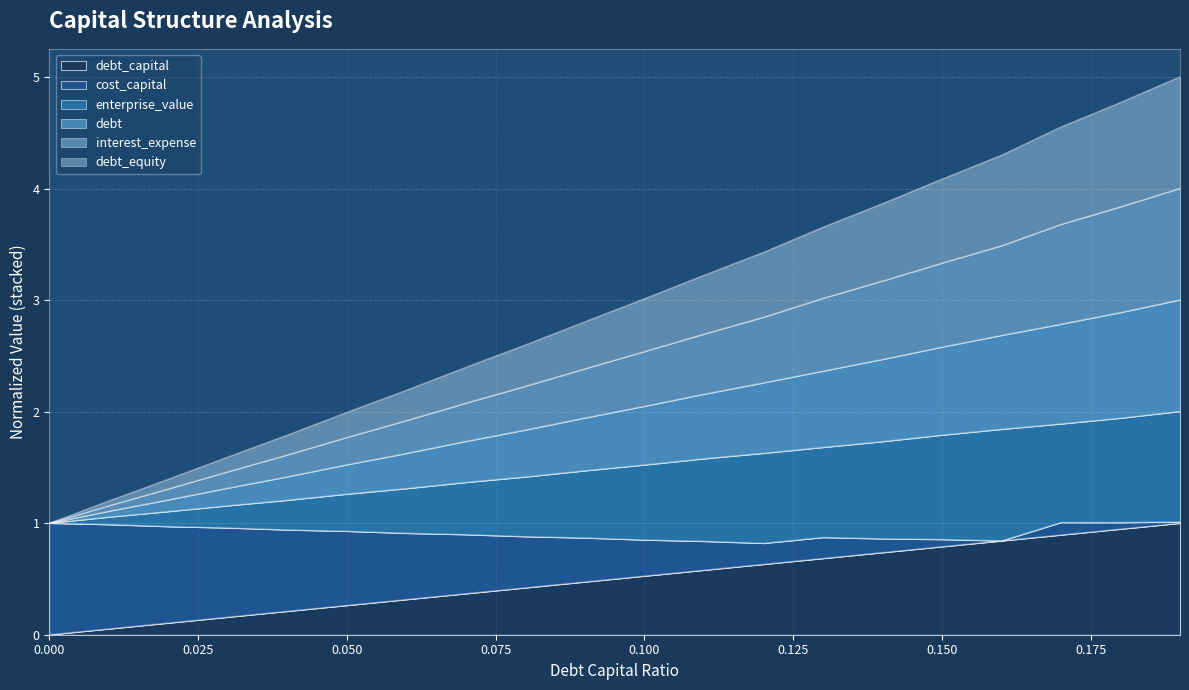

True or false: cost_capital and interest_expense intersect in this chart.

False